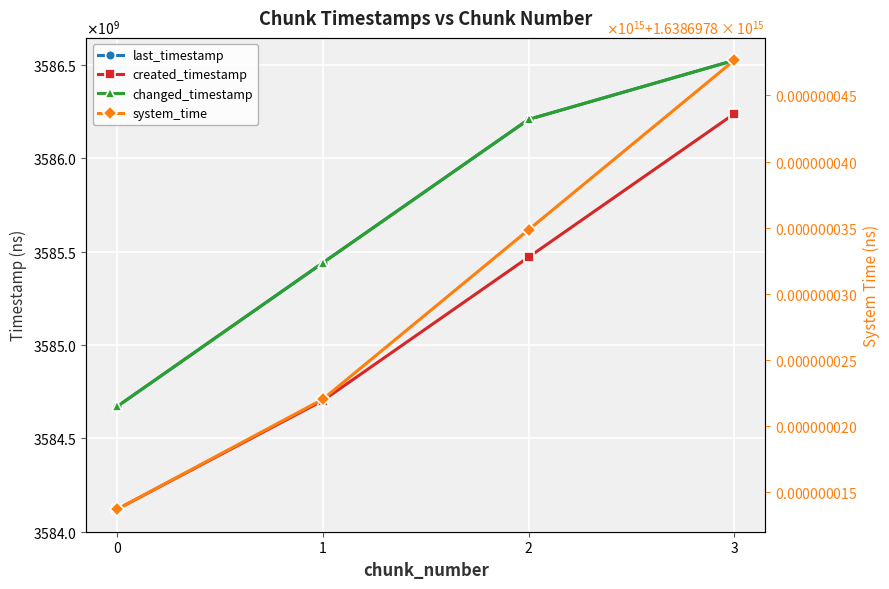

At which label is changed_timestamp closest to 3585598087948?

1